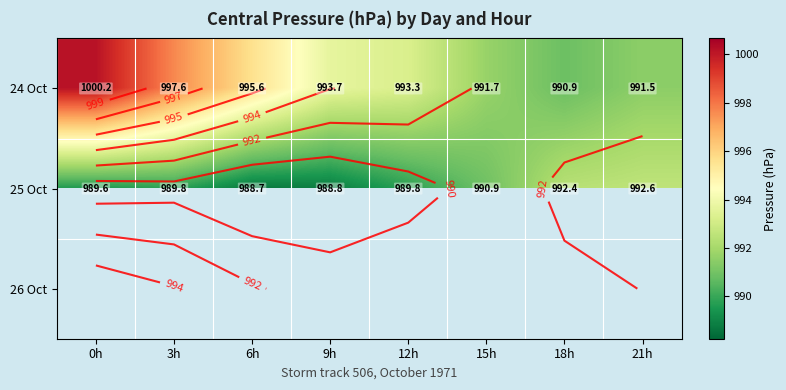

Between 9h and 21h, which series saw the biggest shift?

25 Oct